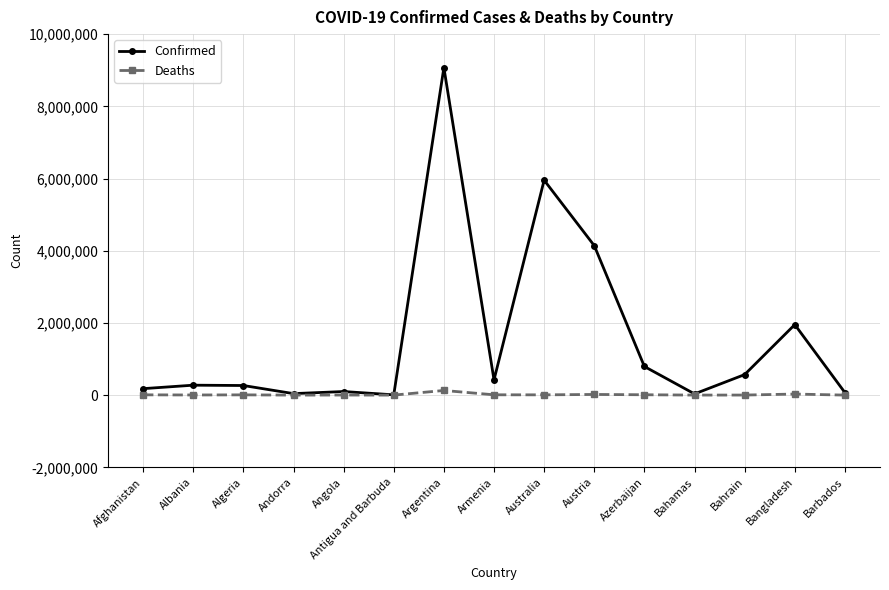

The value of Deaths at Australia is 7250. True or false?

True